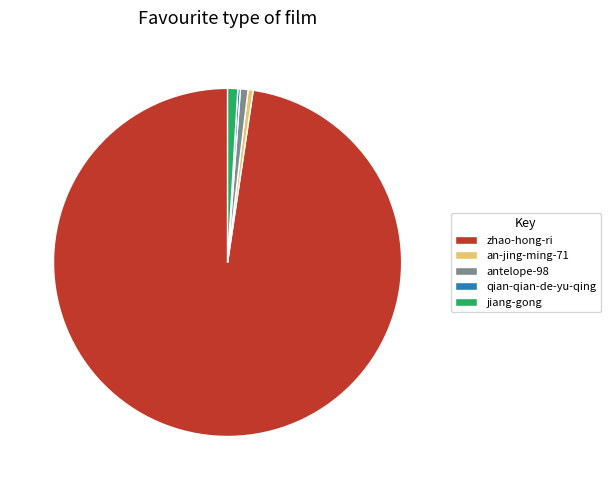

The antelope-98 slice represents 1% of the pie. True or false?

True